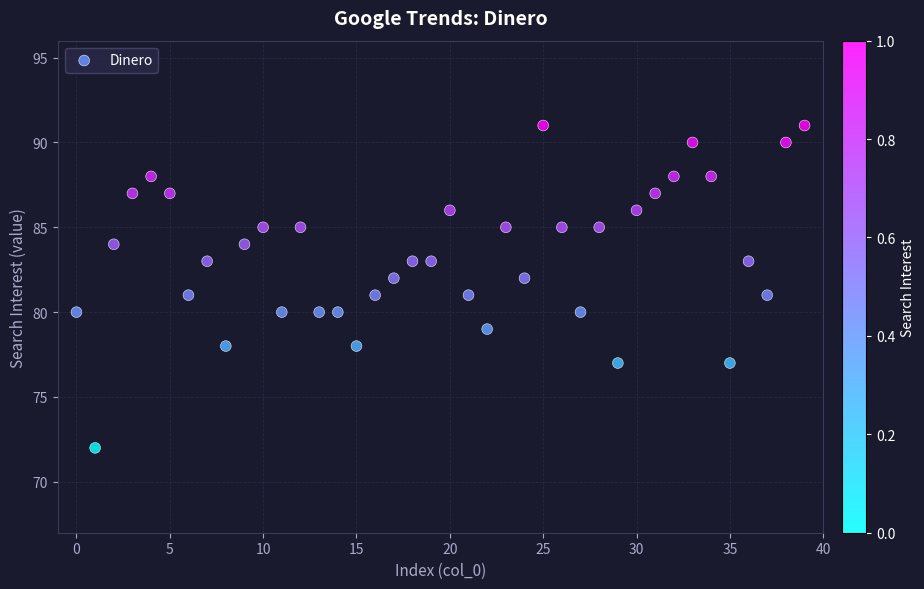

What is the range of Y values (max minus min)?

19